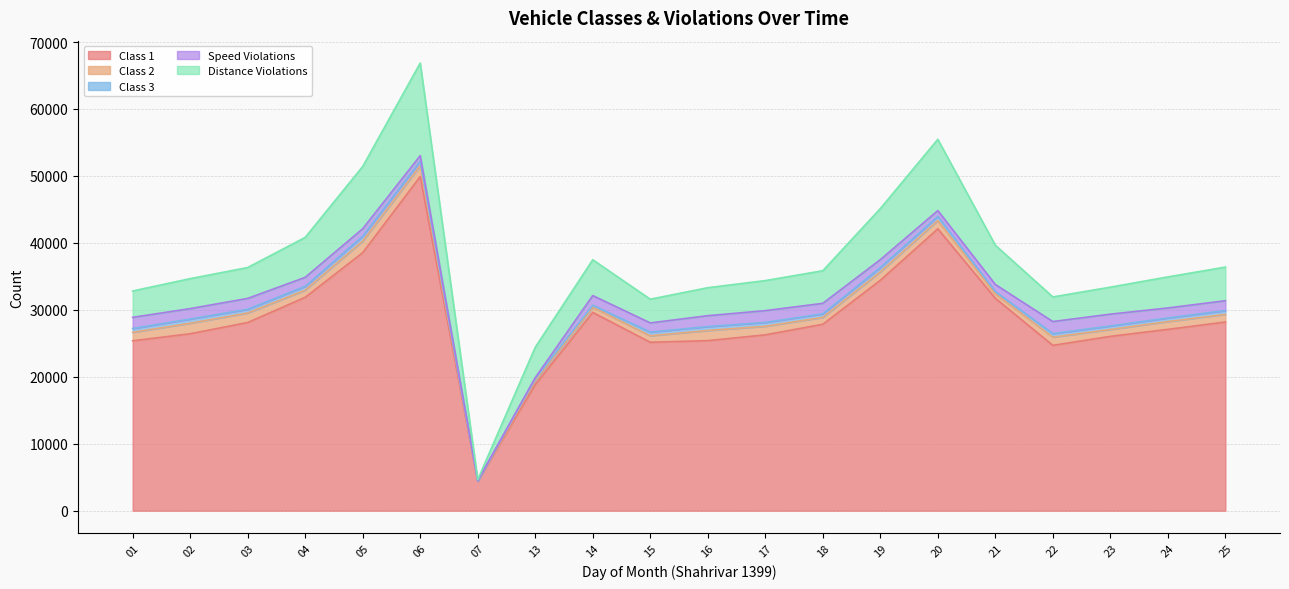

Reading left to right, transcribe all the data shown in this chart.

Class 1: 25373	26429	28106	31872	38540	49902	4418	18842	29619	25156	25398	26266	27845	34409	42100	31727	24694	26038	27083	28183
Class 2: 1268	1573	1425	1074	1737	1617	0	570	764	974	1519	1286	1025	1270	1243	661	1226	1029	1172	1139
Class 3: 570	625	559	569	740	691	0	286	301	551	585	567	536	651	619	340	527	523	532	571
Speed Violations: 1666	1555	1614	1337	1098	815	54	174	1442	1367	1624	1759	1563	1164	862	1055	1800	1767	1493	1468
Distance Violations: 3939	4477	4616	5971	9301	13837	168	4534	5353	3540	4181	4491	4873	7626	10645	5870	3682	4031	4639	5026